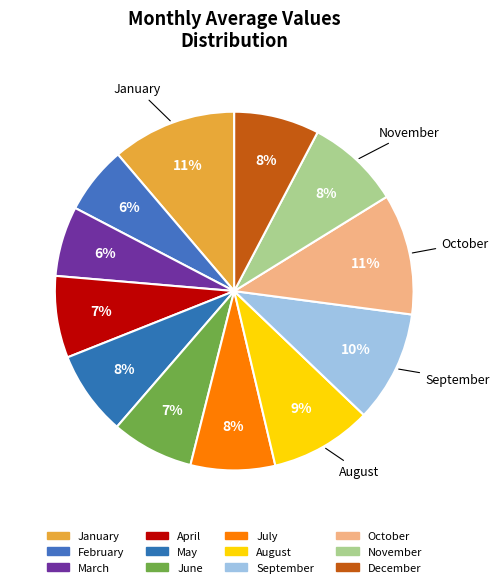

Does January account for over 50% of the chart?

No